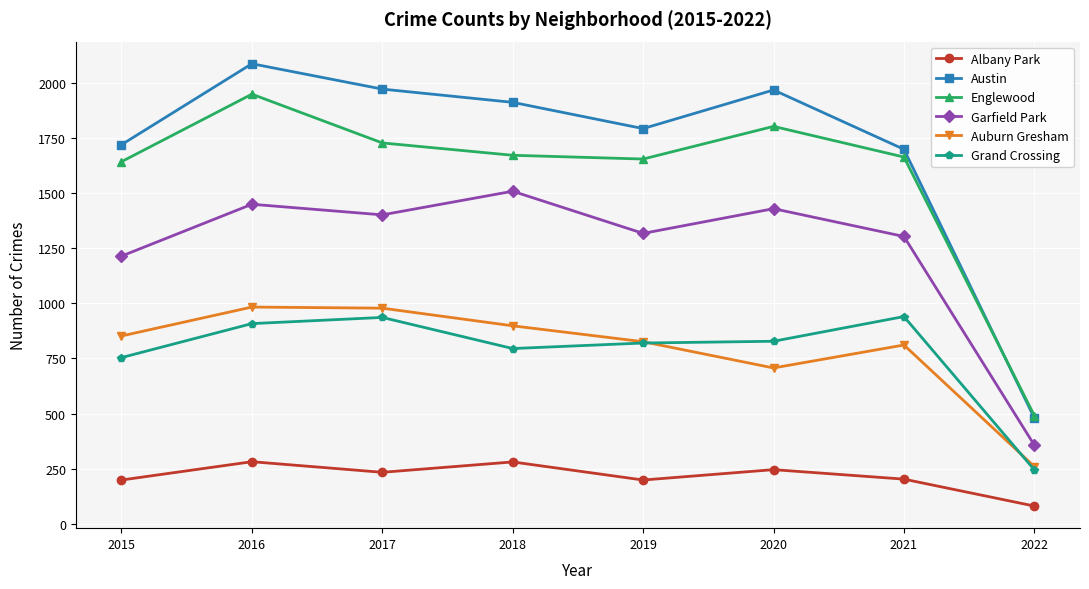

Does the chart have visible grid lines?

Yes